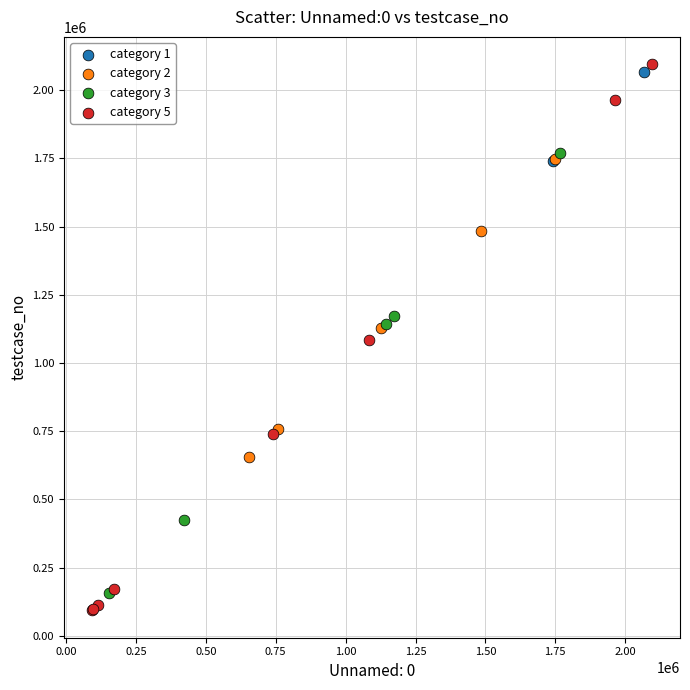

Which series contains the lowest Y value?

category 5